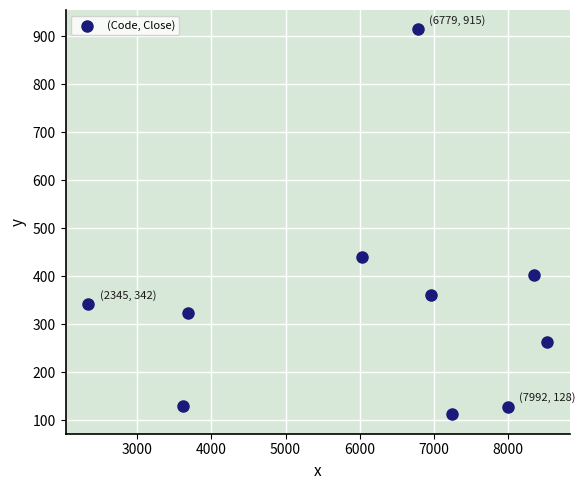

What Y value in the scatter plot is closest to 513?

440